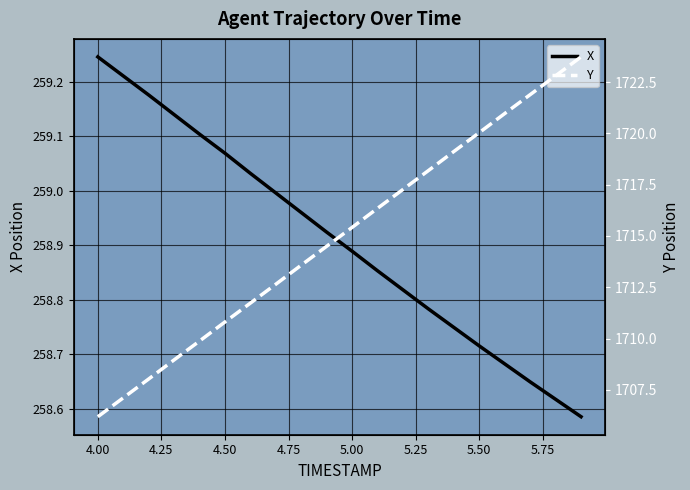

Which category has the highest value in the X series?

4.00